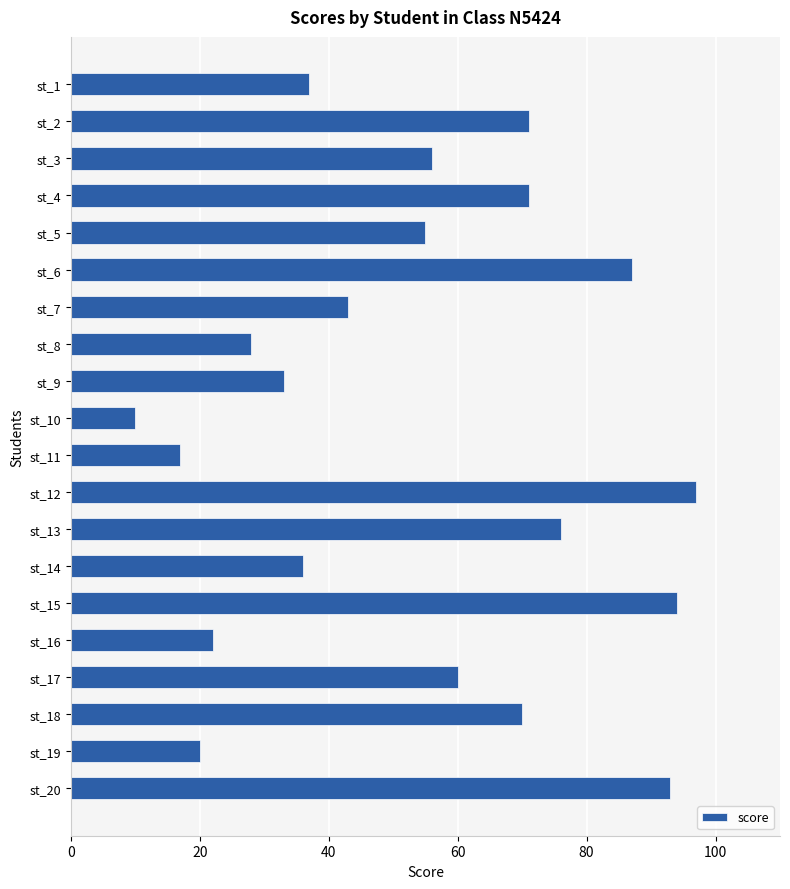

How many values are below 56?

10